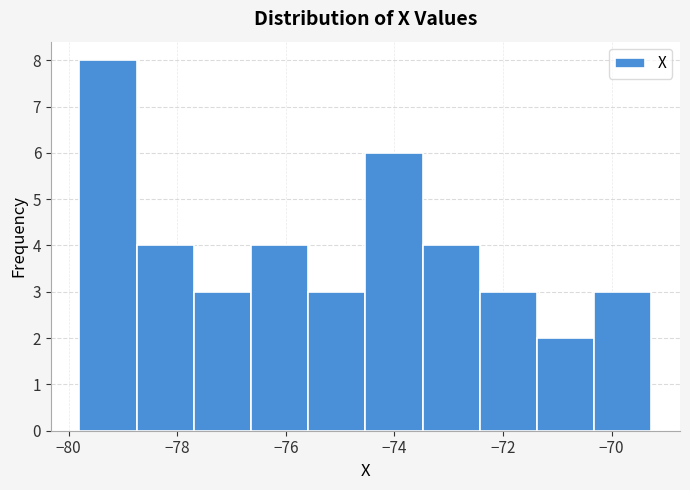

Reading left to right, list every bar in this chart as the range it spans on the x-axis followed by its height. Neither the bar edges nor the heights are printed on the chart, so give them approximately, as read against the axes.

-79.8 to -78.8: 8
-78.8 to -77.6: 4
-77.6 to -76.6: 3
-76.6 to -75.6: 4
-75.6 to -74.6: 3
-74.6 to -73.4: 6
-73.4 to -72.4: 4
-72.4 to -71.4: 3
-71.4 to -70.4: 2
-70.4 to -69.2: 3